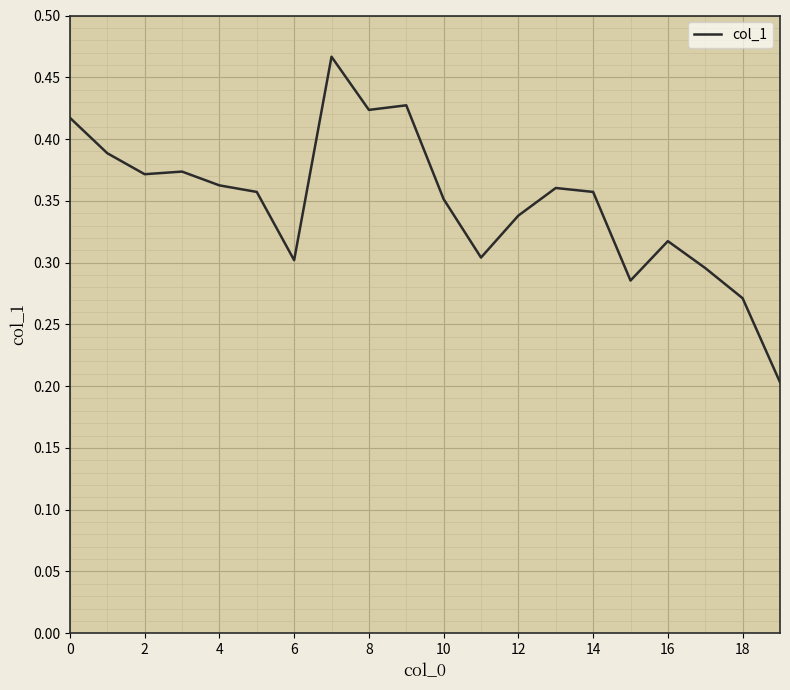

How many points are higher than both their immediate neighbors (excluding endpoints)?

5